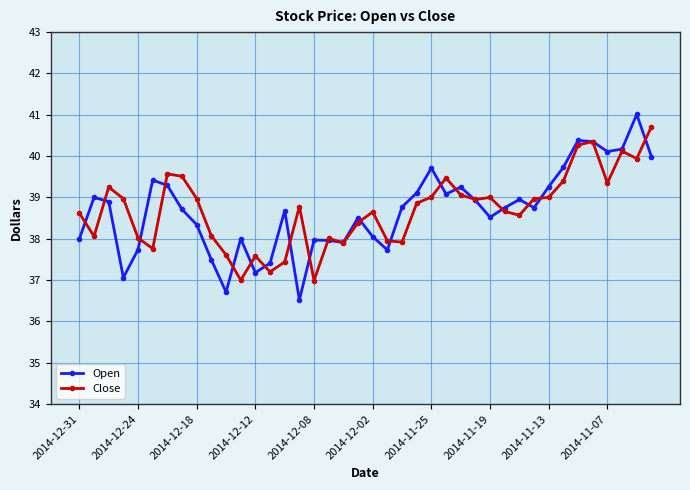

What is the difference between the maximum and minimum values in the Open series?

4.5